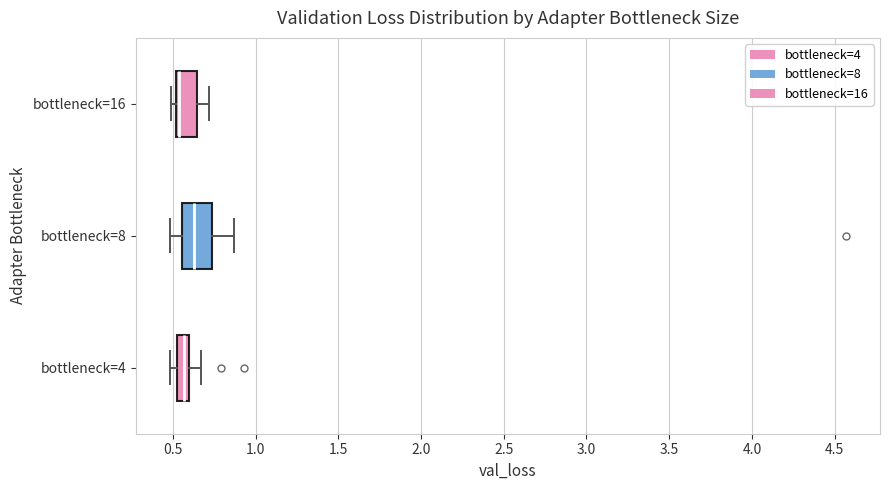

Where does the right whisker of the box for bottleneck=4 end on the x-axis? The values are not printed on the chart, so give them approximately, as read against the axis.

0.65